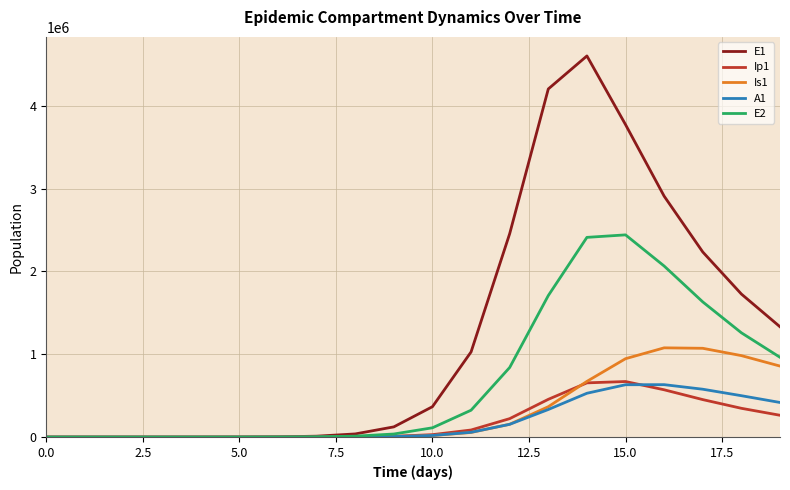

Which series has the largest total across all categories?

E1